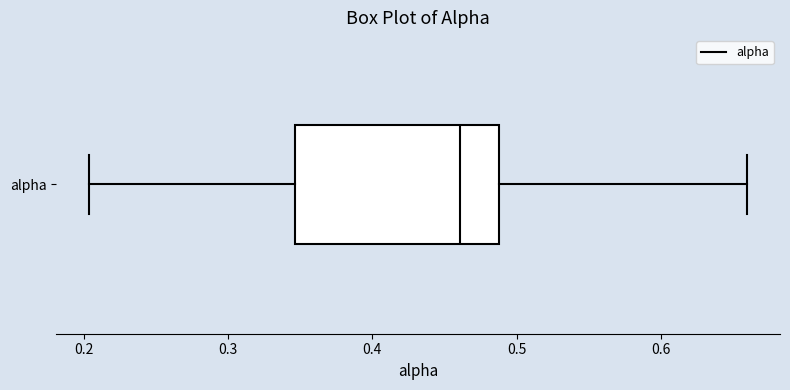

Read this box plot against the x-axis: the position of the median line, the range covered by the box, and the ends of both whiskers. The values are not printed on the chart, so give them approximately, as read against the axis.

median 0.46, box 0.35 to 0.49, whiskers 0.20 to 0.66